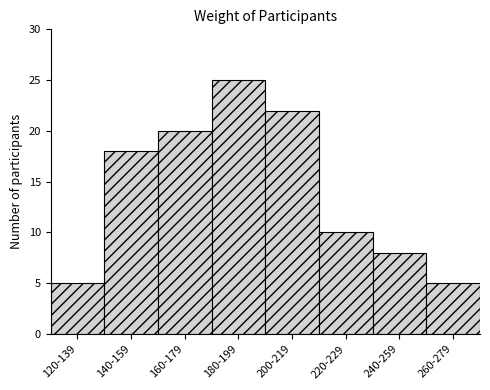

Reading left to right, list all the values displayed in this chart.

120-139=5	140-159=18	160-179=20	180-199=25	200-219=22	220-229=10	240-259=8	260-279=5